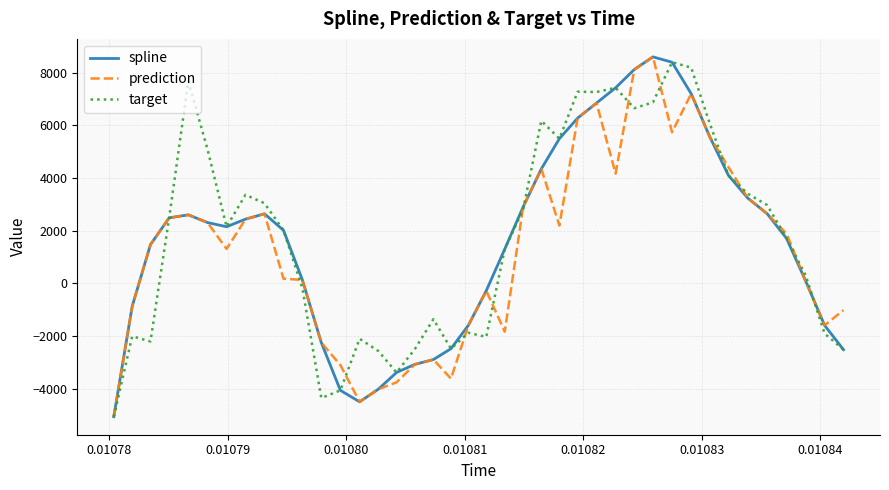

What is the lowest value of the spline series?

-5070.2